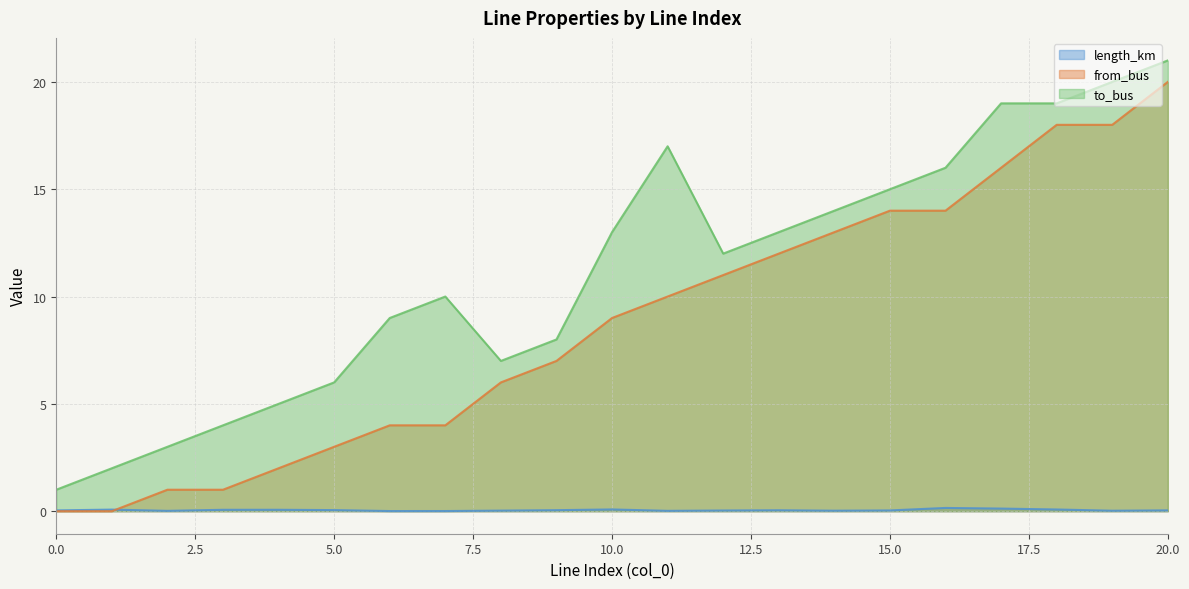

List the series in order of their peak value, highest first.

to_bus, from_bus, length_km